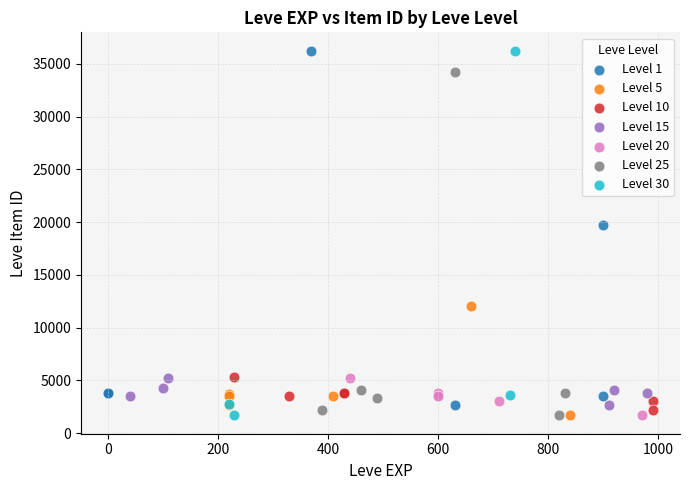

What are all the series names shown in the legend?

Level 1, Level 5, Level 10, Level 15, Level 20, Level 25, Level 30